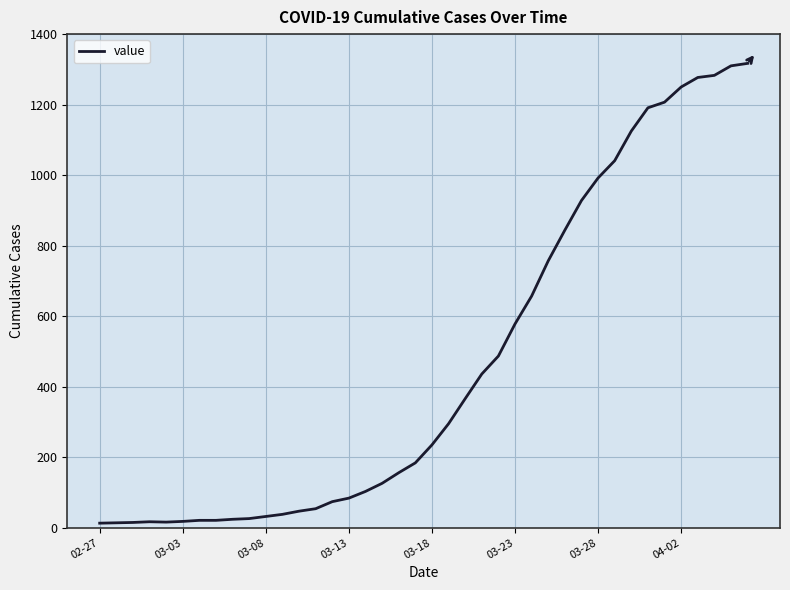

Does the chart display data point markers on the line(s)?

No